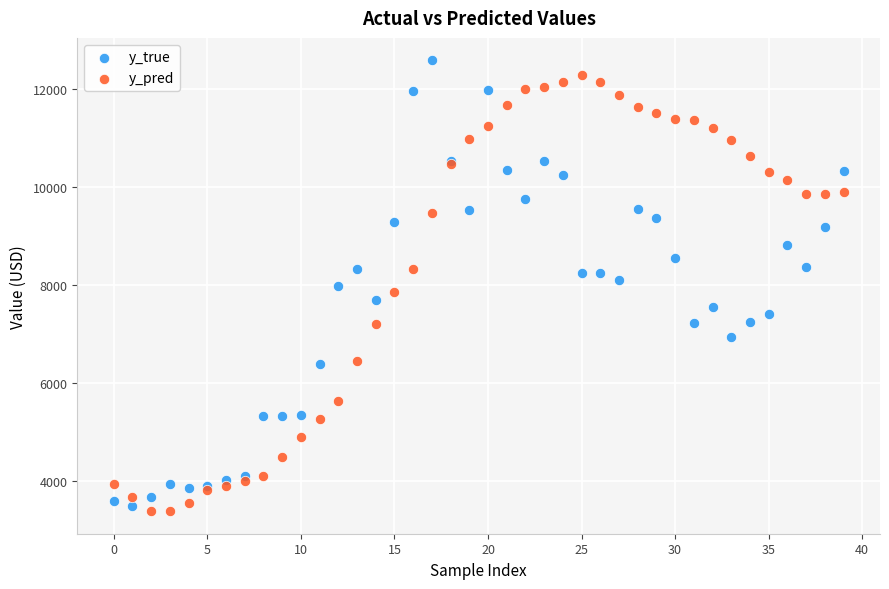

What are all the series names shown in the legend?

y_true, y_pred